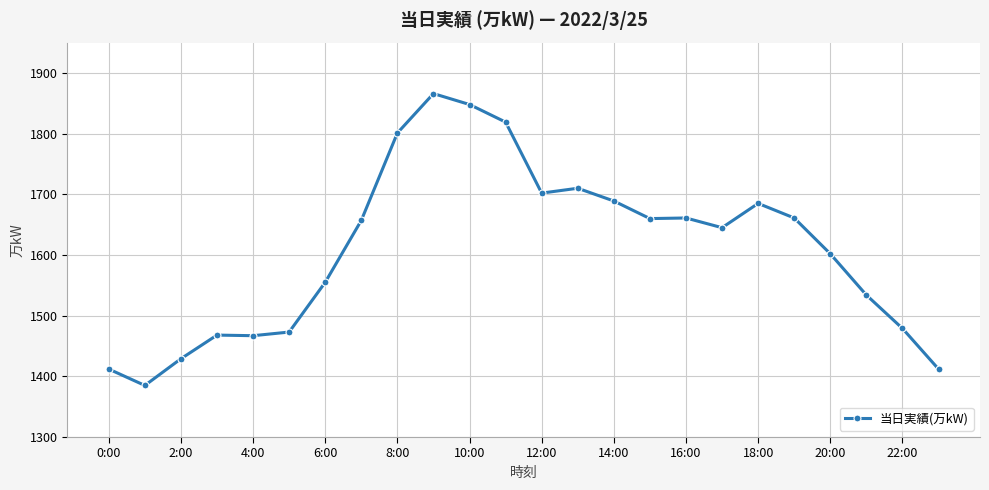

How many categories are shown in the chart?

24